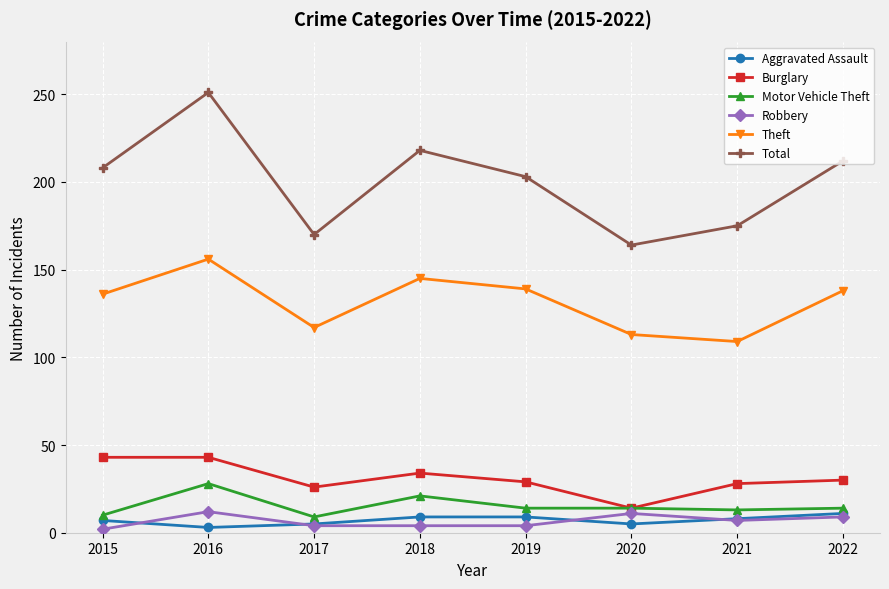

True or false: Robbery and Theft intersect in this chart.

False